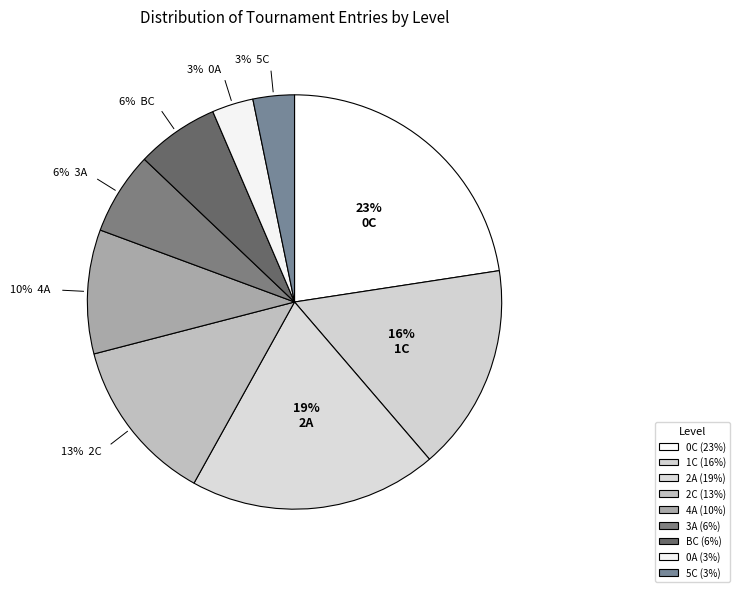

How many slices are in this pie chart?

9